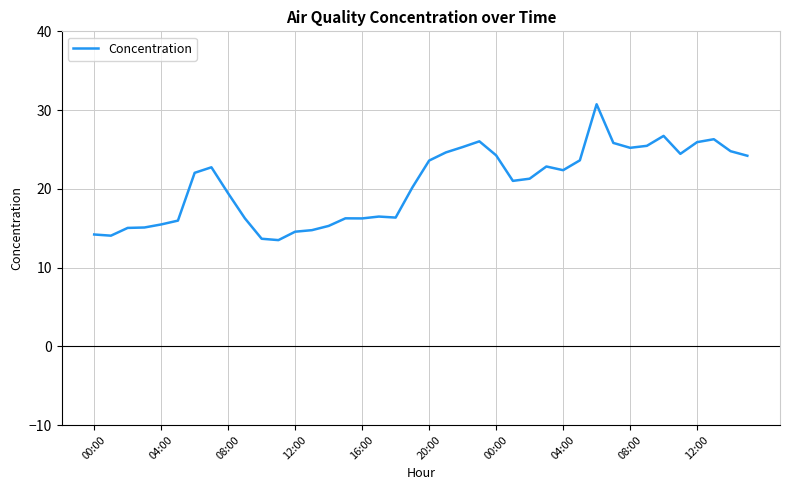

Does the chart display data point markers on the line(s)?

No